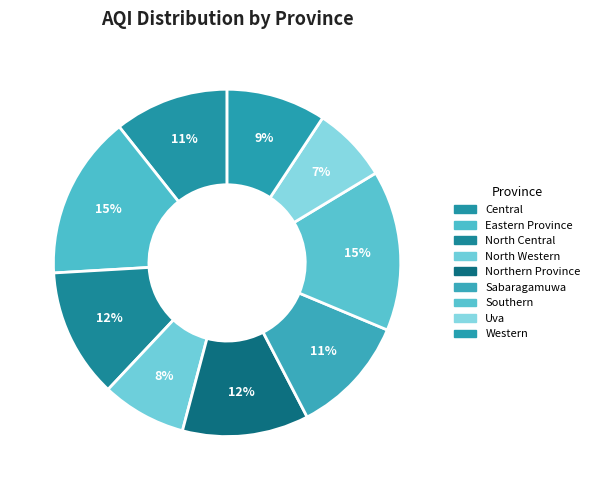

What percentage is the North Central slice, to the nearest percent?

12%